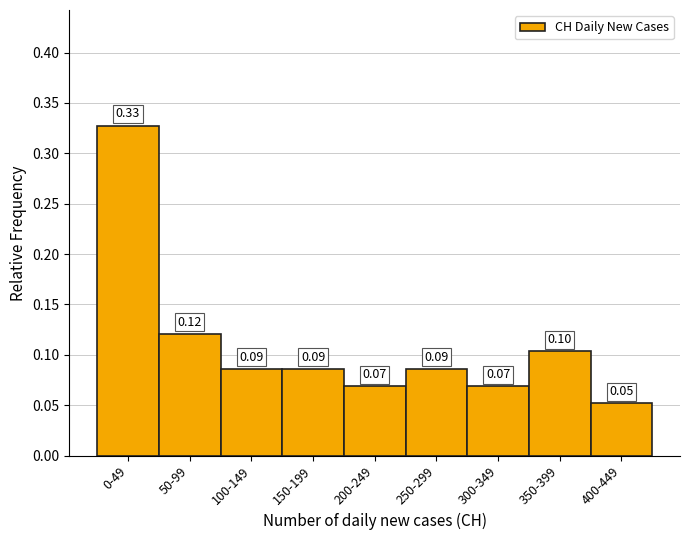

What is the sum of all values?

1.0